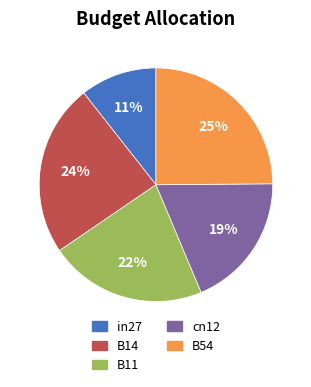

Is there any slice that represents more than half of the pie?

No